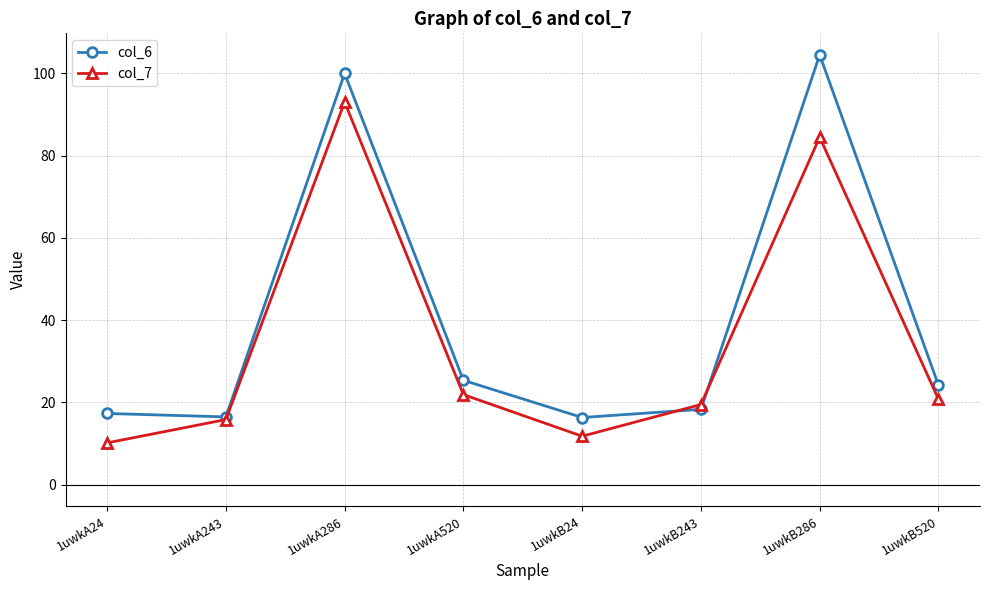

What is the difference between the highest and lowest values at 1uwkA243?

0.7